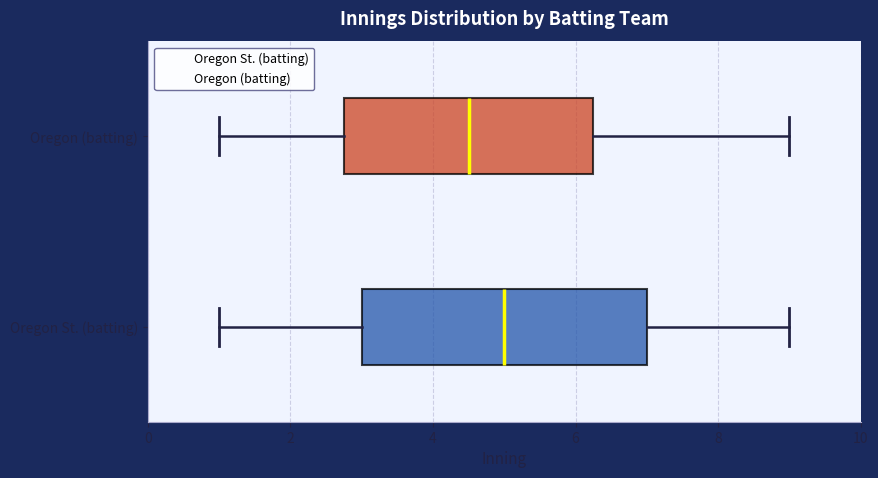

Where does the left whisker of the box for Oregon (batting) end on the x-axis? The values are not printed on the chart, so give them approximately, as read against the axis.

1.0